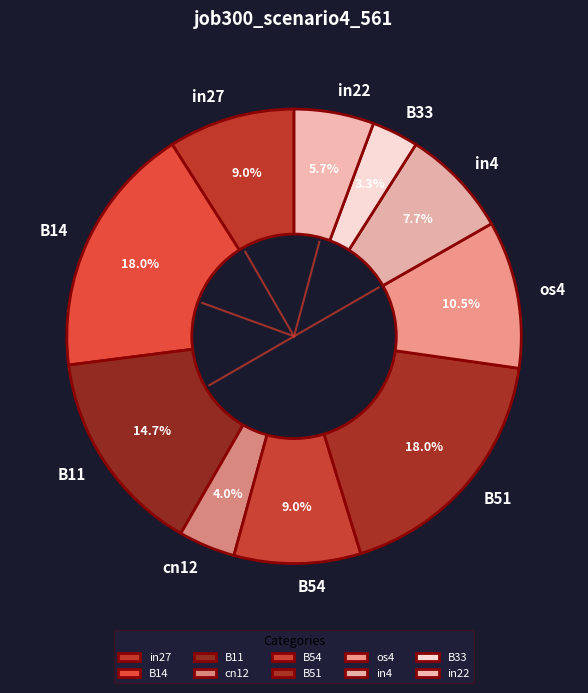

Between cn12 and B54, which is larger?

B54